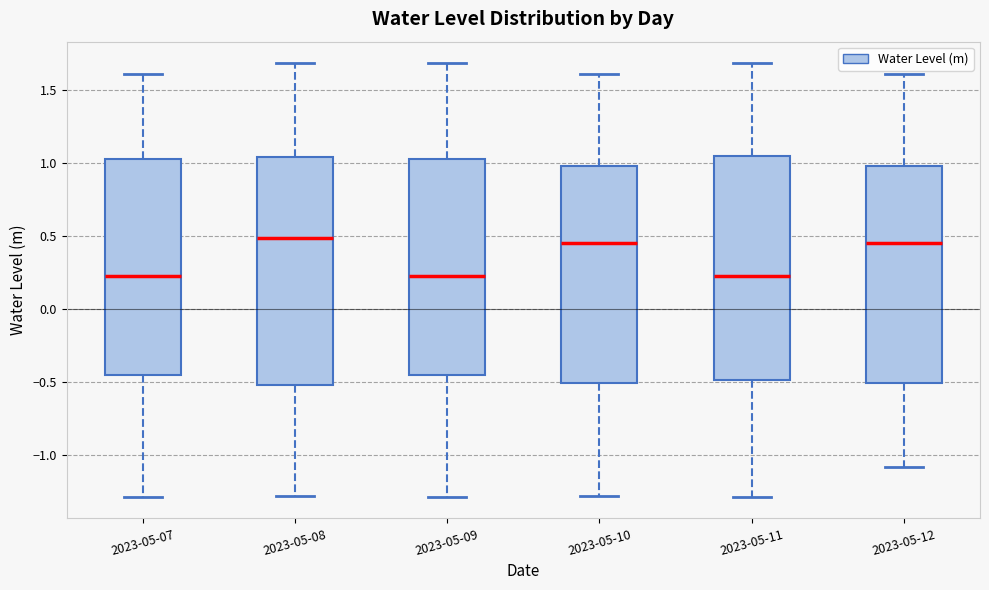

Reading left to right, read every box against the y-axis: the position of its median line, the range the box covers, and the ends of its whiskers. The values are not printed on the chart, so give them approximately, as read against the axis.

2023-05-07: median 0.25, box -0.45 to 1.05, whiskers -1.30 to 1.60
2023-05-08: median 0.50, box -0.50 to 1.05, whiskers -1.30 to 1.70
2023-05-09: median 0.25, box -0.45 to 1.05, whiskers -1.30 to 1.70
2023-05-10: median 0.45, box -0.50 to 1.00, whiskers -1.30 to 1.60
2023-05-11: median 0.25, box -0.50 to 1.05, whiskers -1.30 to 1.70
2023-05-12: median 0.45, box -0.50 to 1.00, whiskers -1.10 to 1.60